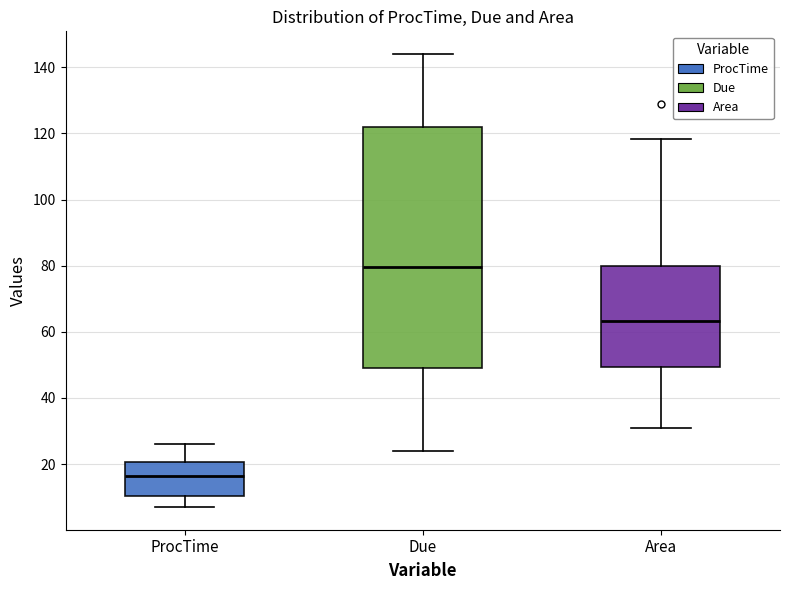

Which box's median line is the highest?

Due